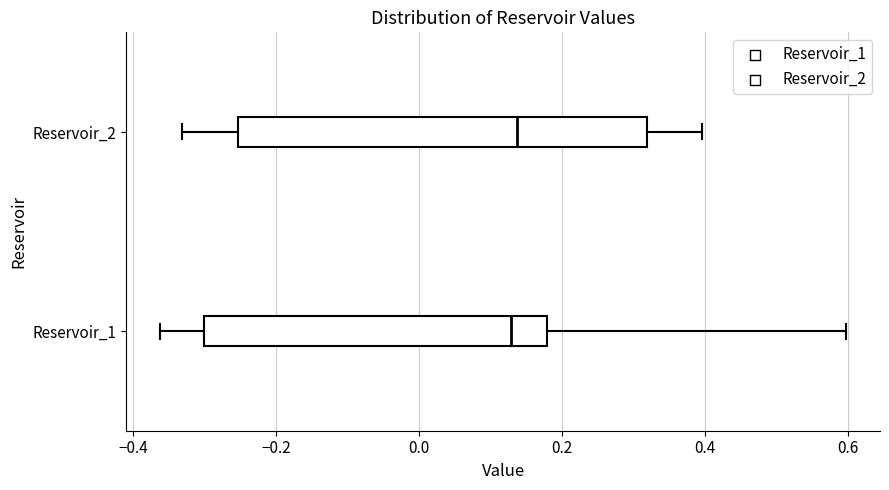

Reading bottom to top, transcribe this box plot: for each box, give where its median line is, the range the box spans, and where its two whiskers end, as read against the x-axis. The values are not printed on the chart, so give them approximately, as read against the axis.

Reservoir_1: median 0.12, box -0.30 to 0.18, whiskers -0.36 to 0.60
Reservoir_2: median 0.14, box -0.26 to 0.32, whiskers -0.34 to 0.40